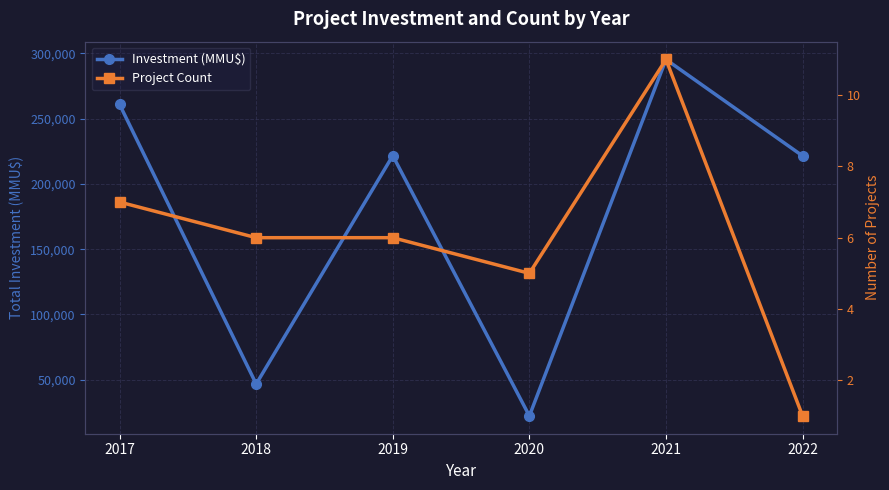

What is the average value of the Project Count series?

6